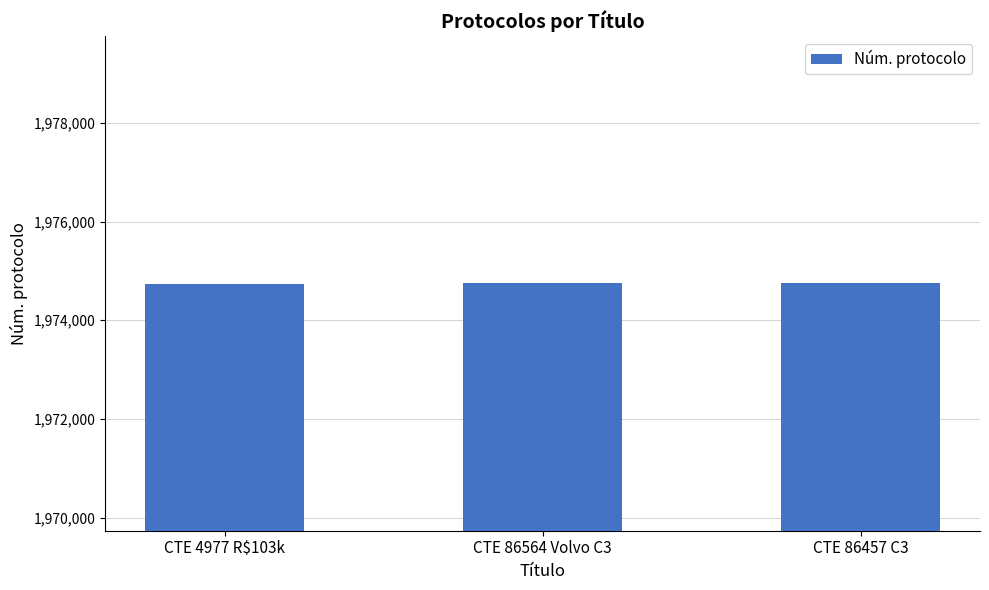

What is the label of the 3rd bar from the right?

CTE 4977 R$103k